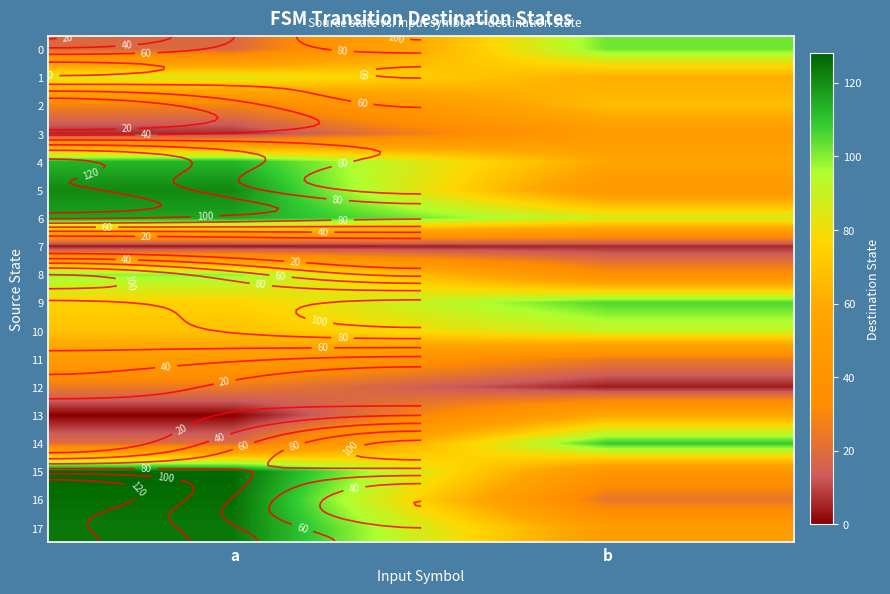

What is the total value across all series at b?

1016